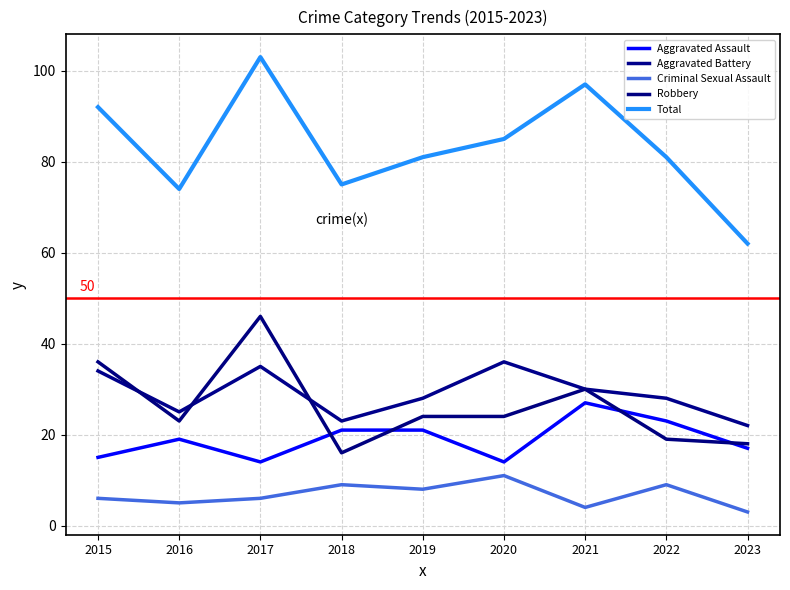

True or false: Aggravated Assault and Aggravated Battery cross at least once.

False